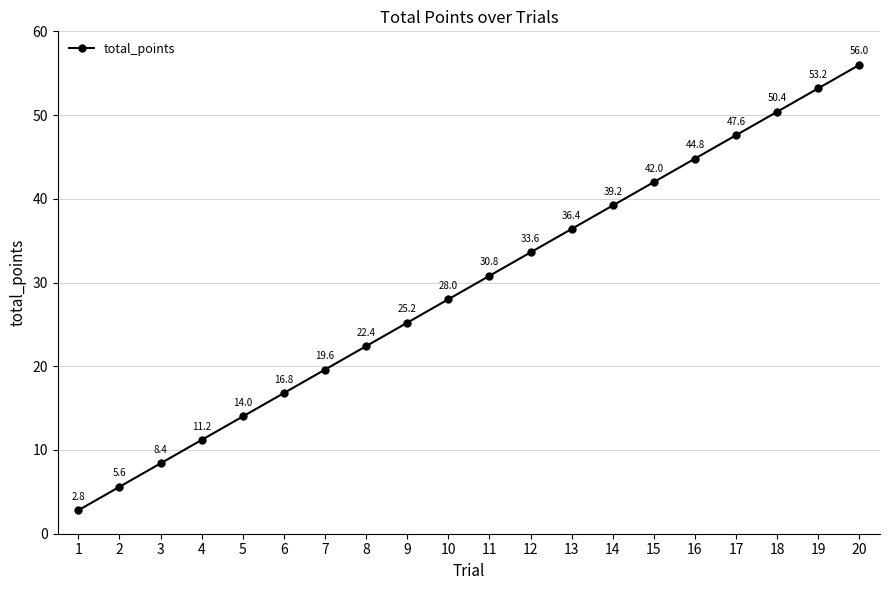

List the labels in order of value, largest first.

20, 19, 18, 17, 16, 15, 14, 13, 12, 11, 10, 9, 8, 7, 6, 5, 4, 3, 2, 1